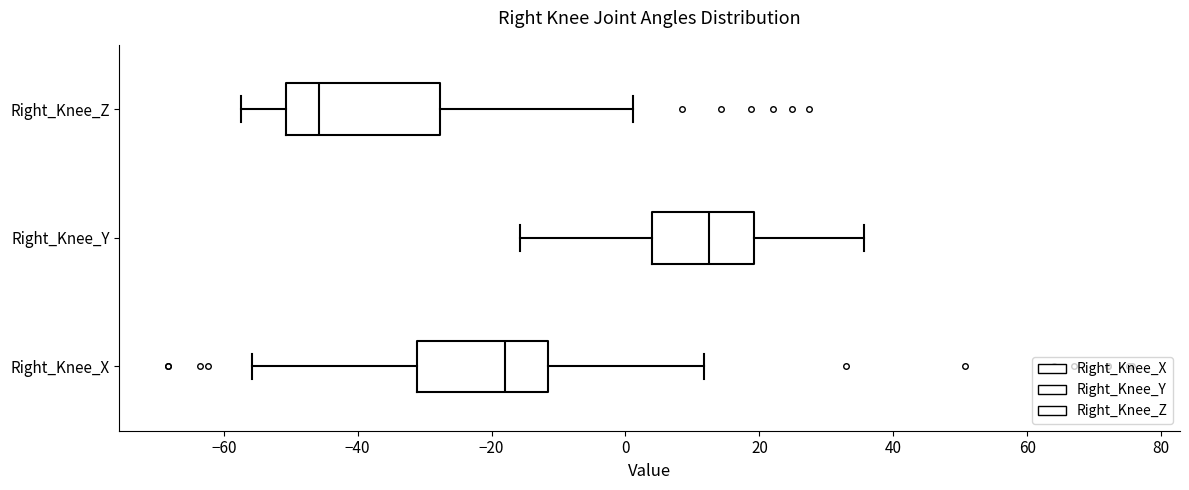

Where does the left whisker of the box for Right_Knee_Z end on the x-axis? The values are not printed on the chart, so give them approximately, as read against the axis.

-58